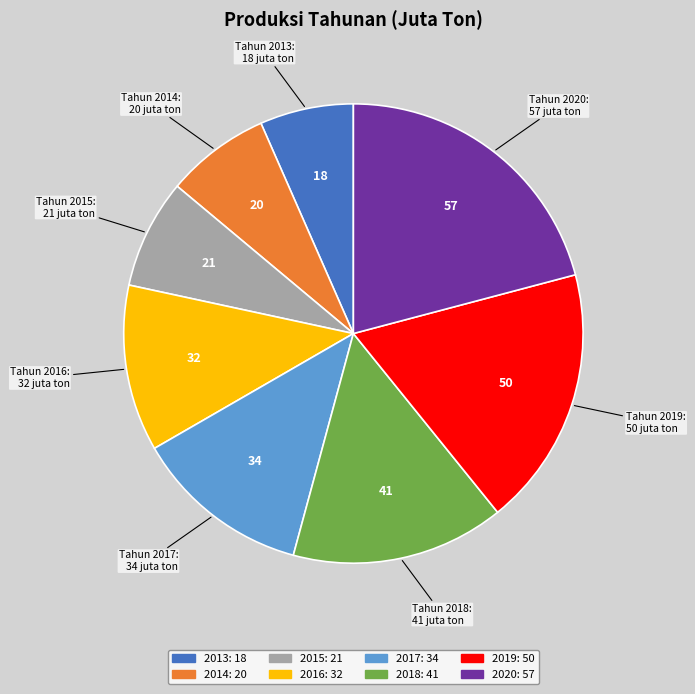

True or false: 2019 accounts for 28% of the total.

False